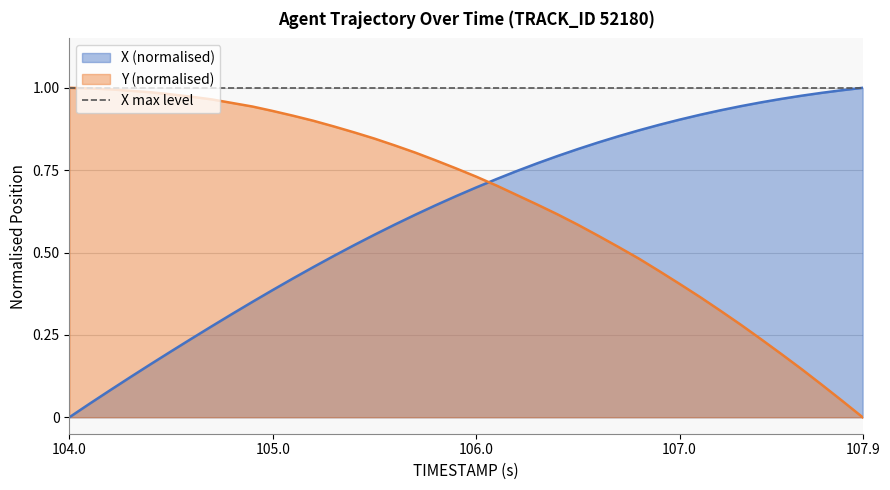

At which label does X (normalised) reach its minimum?

104.0